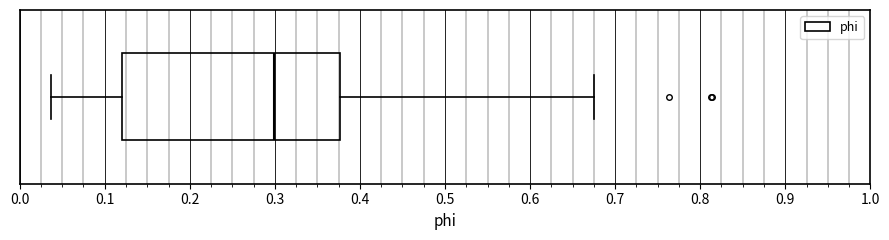

Where is the left edge of the box on the x-axis? The values are not printed on the chart, so give them approximately, as read against the axis.

0.12